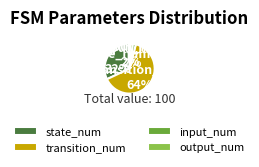

Which category has the biggest portion of the pie?

transition_num